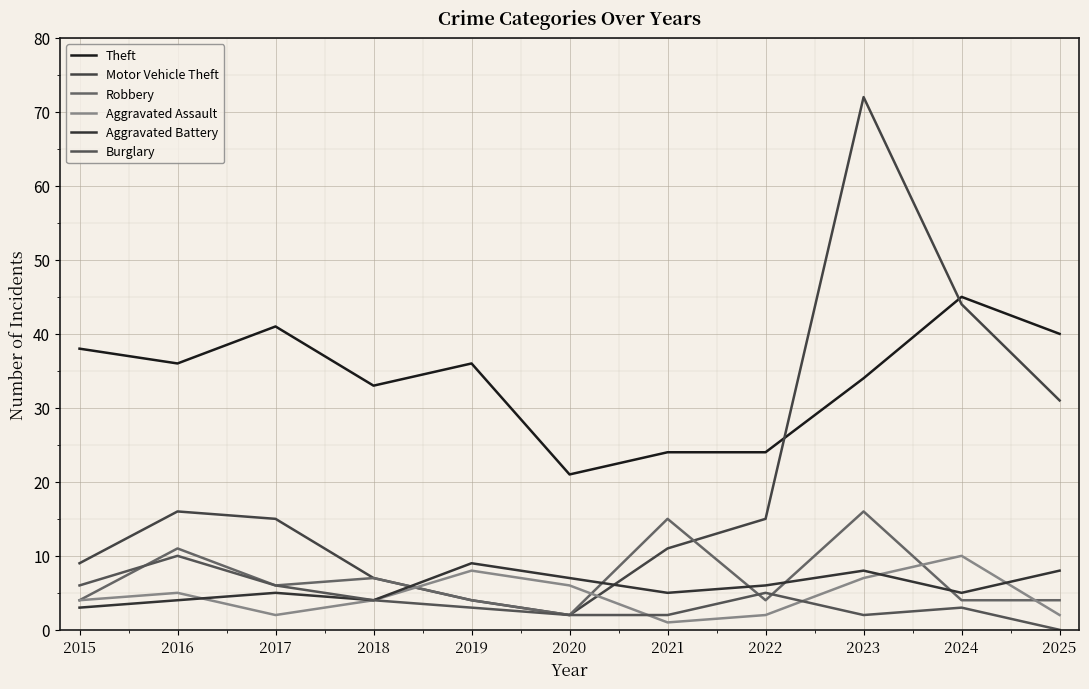

What is the difference between the Robbery values at 2022 and 2017?

2